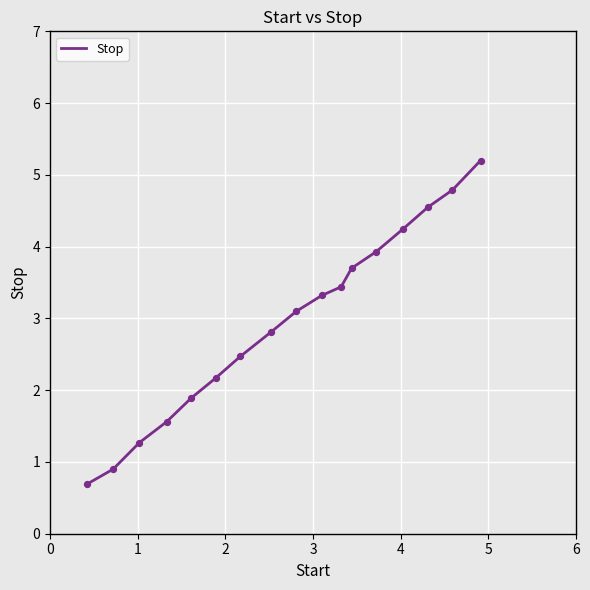

What is the difference between the maximum and minimum values?

4.5